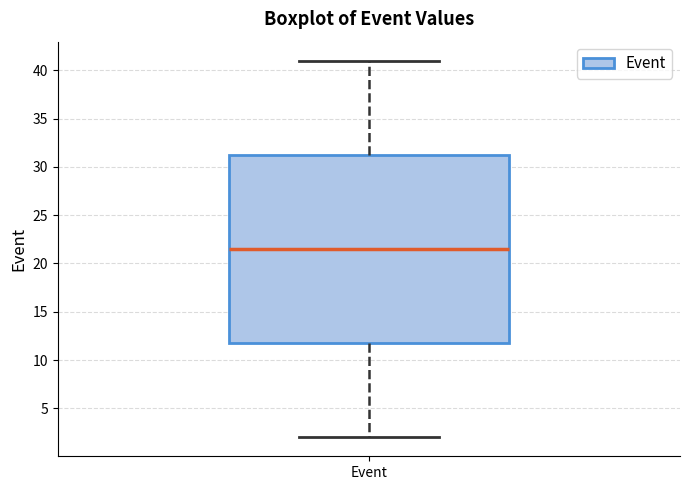

Where is the lower edge of the box for Event on the y-axis? The values are not printed on the chart, so give them approximately, as read against the axis.

12.0